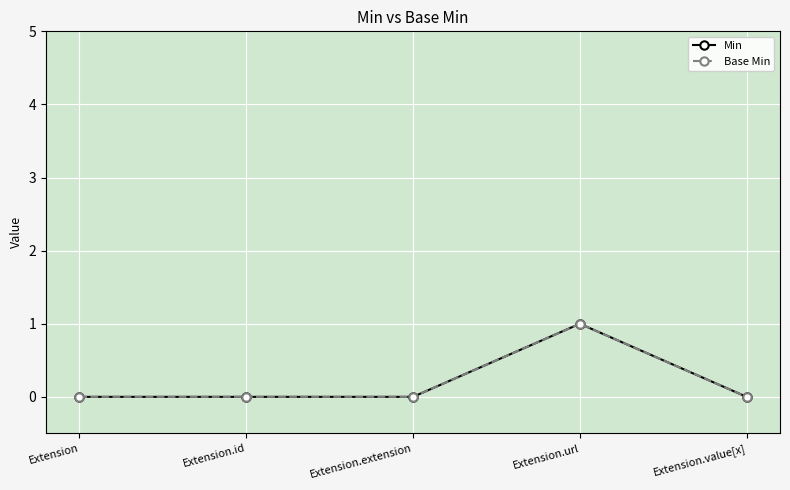

Reading left to right, extract all data points from this chart.

Min: Extension=0	Extension.id=0	Extension.extension=0	Extension.url=1	Extension.value[x]=0
Base Min: Extension=0	Extension.id=0	Extension.extension=0	Extension.url=1	Extension.value[x]=0